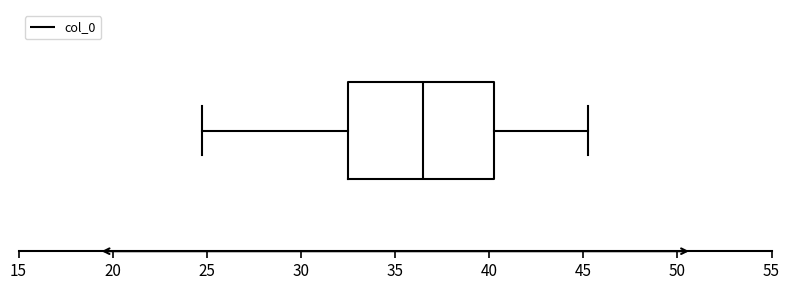

Transcribe this box plot: give where the median line is, the range the box spans, and where the two whiskers end, as read against the x-axis. The values are not printed on the chart, so give them approximately, as read against the axis.

median 36.5, box 32.5 to 40.5, whiskers 25.0 to 45.5